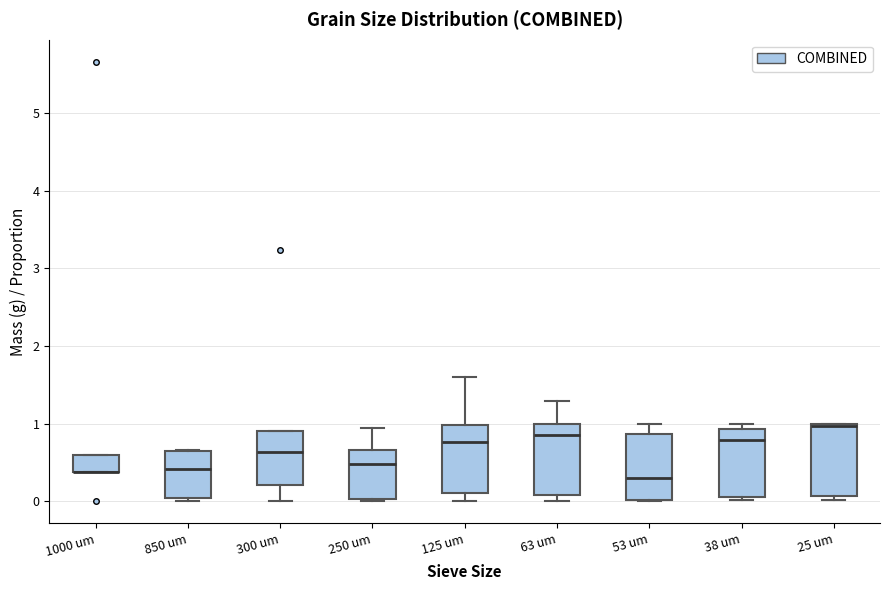

Where is the lower edge of the box for 63 um on the y-axis? The values are not printed on the chart, so give them approximately, as read against the axis.

0.1